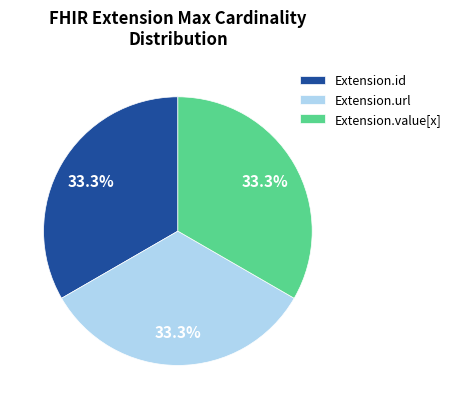

Combined, do Extension.value[x] and Extension.id account for over 50%?

Yes